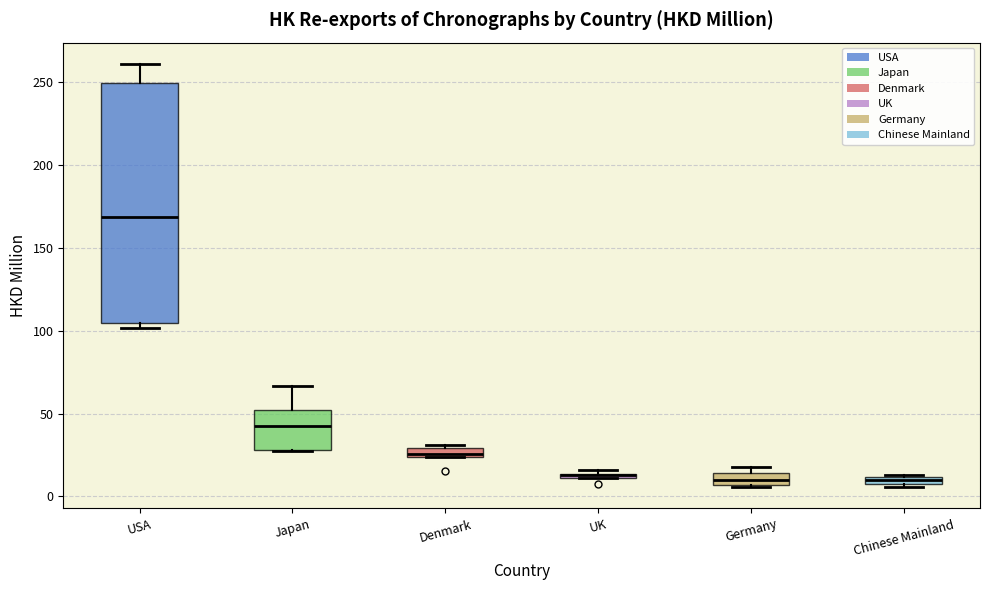

Which box is the tallest, from its lower edge to its upper edge?

USA